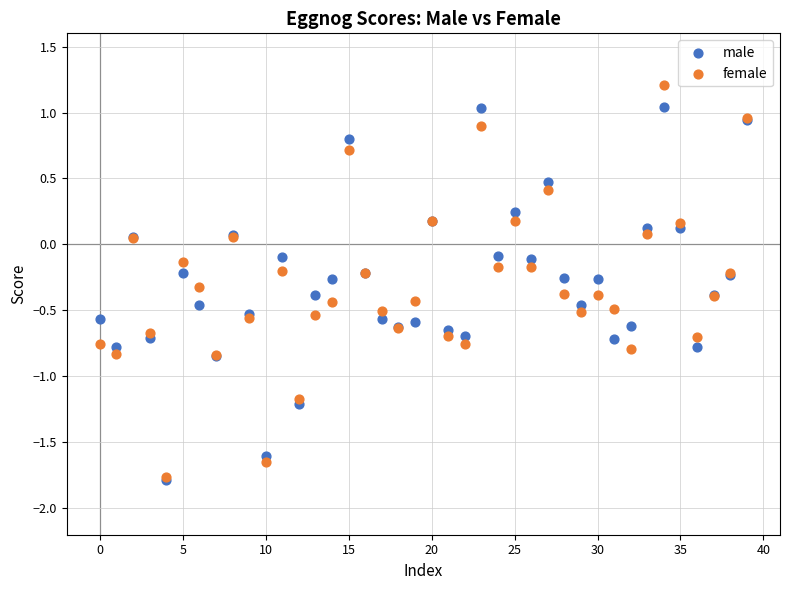

Which series reaches the maximum Y coordinate?

female